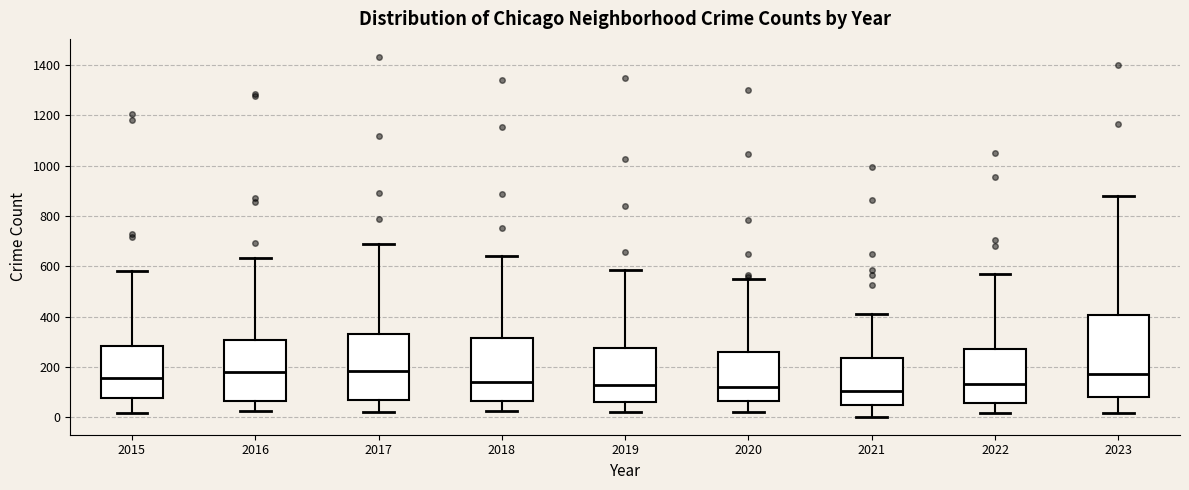

Which box is the tallest, from its lower edge to its upper edge?

2023